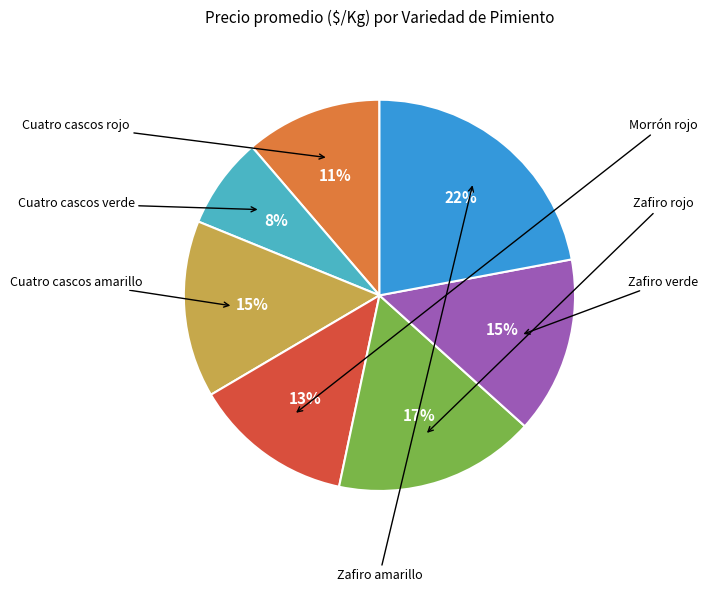

Is there any slice that represents more than half of the pie?

No